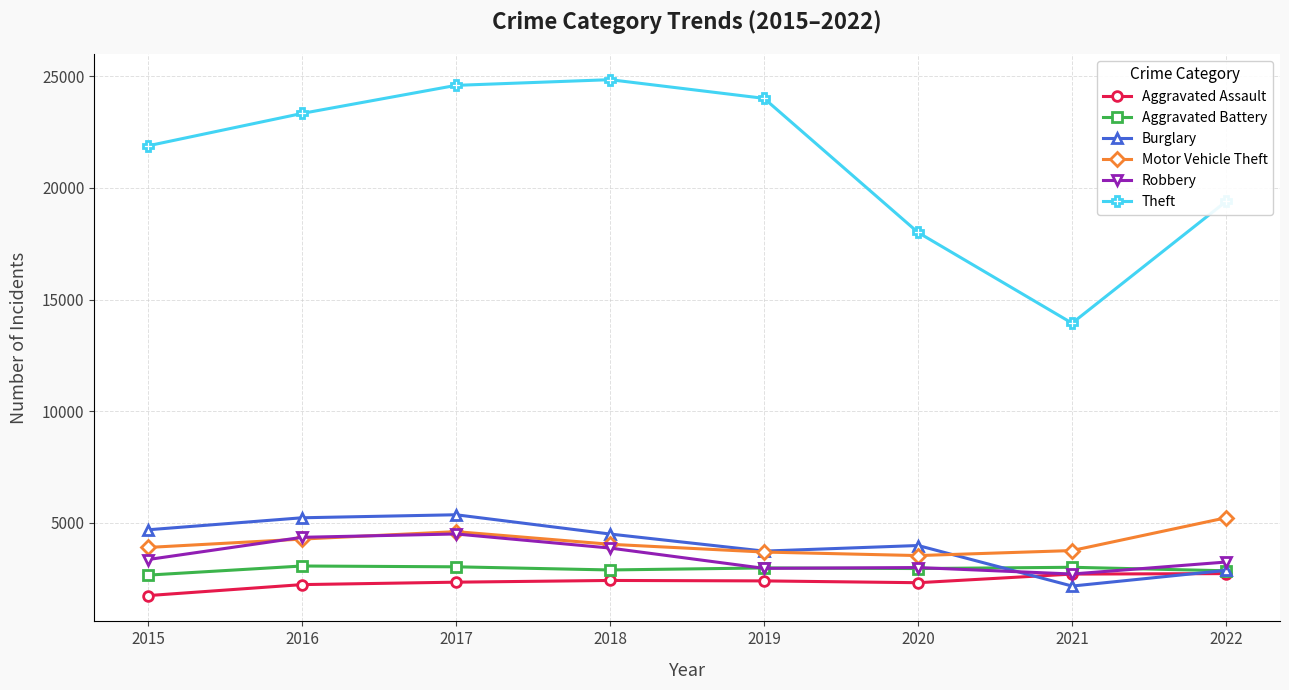

Which series changed the most between 2019 and 2021?

Theft